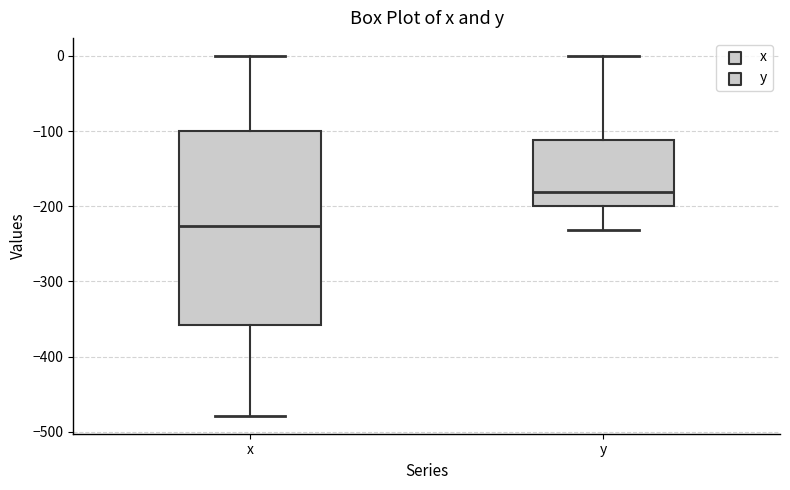

Comparing the boxes themselves (not the whiskers), which one is the tallest?

x